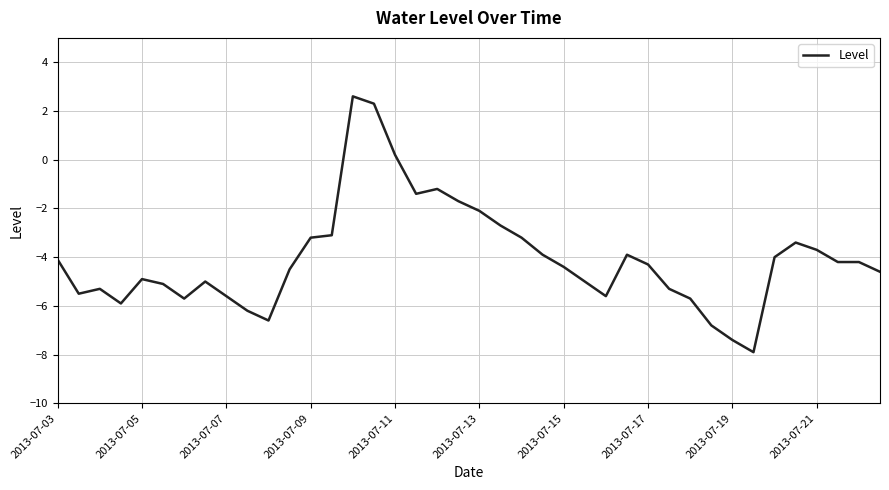

What is the greatest value displayed?

2.6